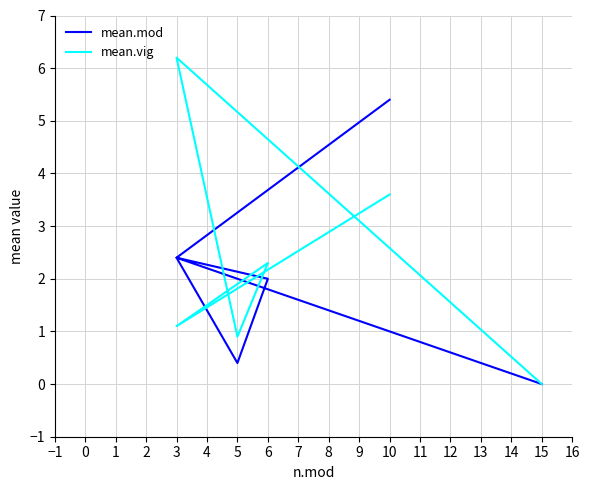

Reading right to left, extract all data points from this chart.

mean.mod: 5.4	2.4	2.0	0.4	2.4	0.0
mean.vig: 3.6	1.1	2.3	0.9	6.2	0.0